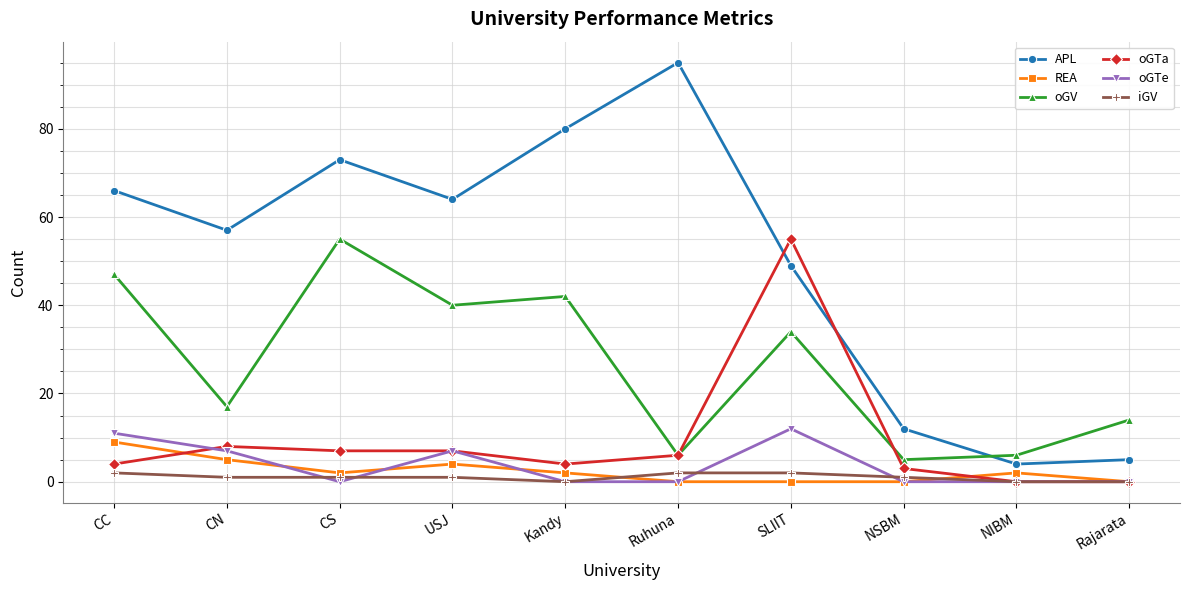

Reading left to right, list all the values displayed in this chart.

APL: 66	57	73	64	80	95	49	12	4	5
REA: 9	5	2	4	2	0	0	0	2	0
oGV: 47	17	55	40	42	6	34	5	6	14
oGTa: 4	8	7	7	4	6	55	3	0	0
oGTe: 11	7	0	7	0	0	12	0	0	0
iGV: 2	1	1	1	0	2	2	1	0	0